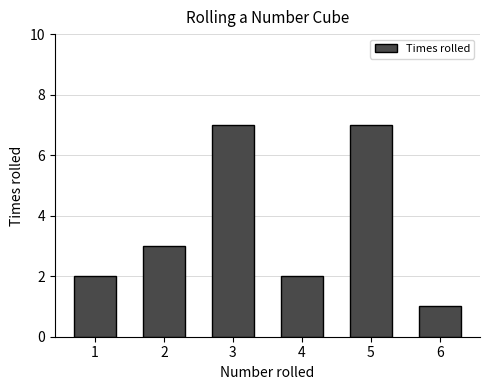

Reading left to right, transcribe all the data shown in this chart.

1=2	2=3	3=7	4=2	5=7	6=1